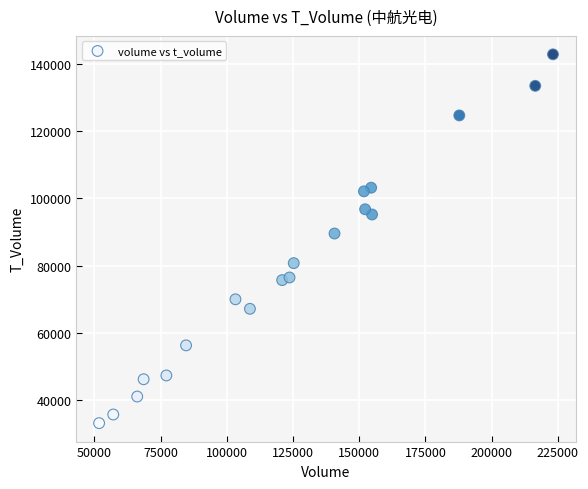

What is the range of Y values (max minus min)?

109949